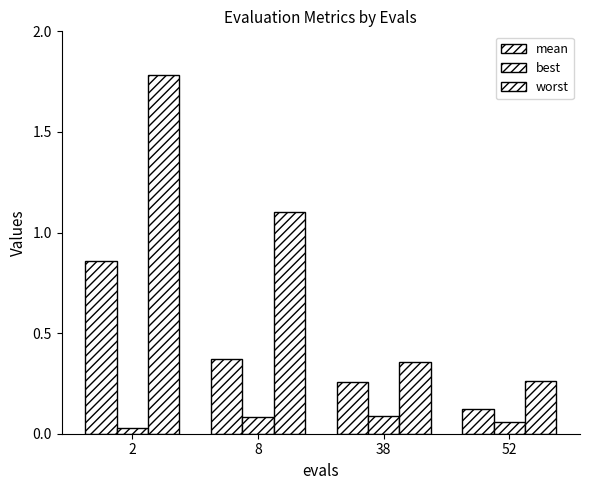

Reading left to right, list all the values displayed in this chart.

mean: 2=0.9	8=0.4	38=0.3	52=0.1
best: 2=0.0	8=0.1	38=0.1	52=0.1
worst: 2=1.8	8=1.1	38=0.4	52=0.3